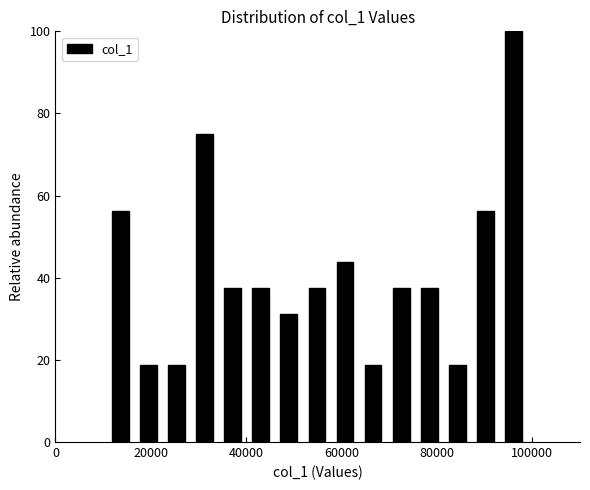

Around what value on the x-axis is the tallest bar? Give the approximate position of its centre, as read against the axis.

96000